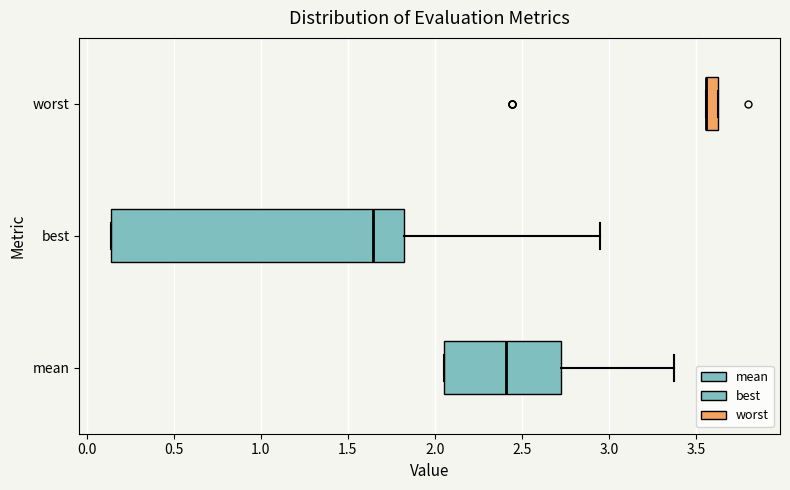

Comparing the boxes themselves (not the whiskers), which one is the widest?

best